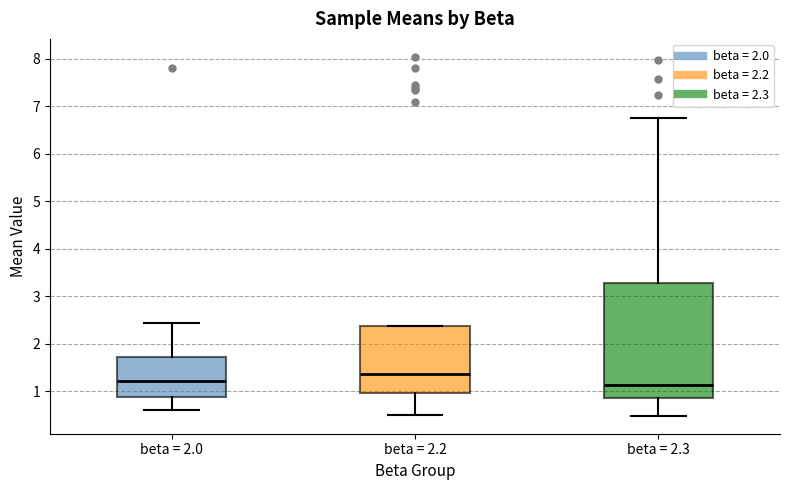

Reading left to right, read every box against the y-axis: the position of its median line, the range the box covers, and the ends of its whiskers. The values are not printed on the chart, so give them approximately, as read against the axis.

beta = 2.0: median 1.2, box 0.9 to 1.7, whiskers 0.6 to 2.4
beta = 2.2: median 1.4, box 1.0 to 2.4, whiskers 0.5 to 2.4
beta = 2.3: median 1.1, box 0.9 to 3.3, whiskers 0.5 to 6.7